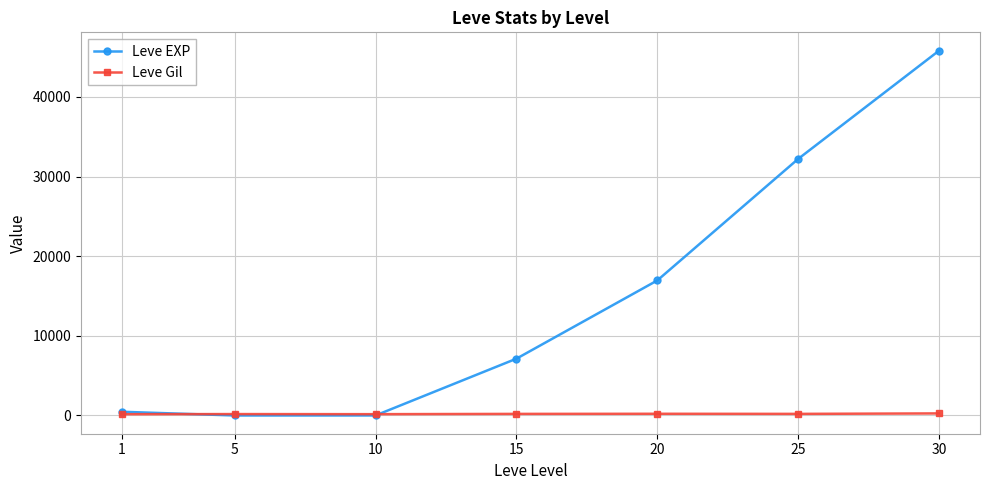

What is the maximum value shown in the chart?

45822.5